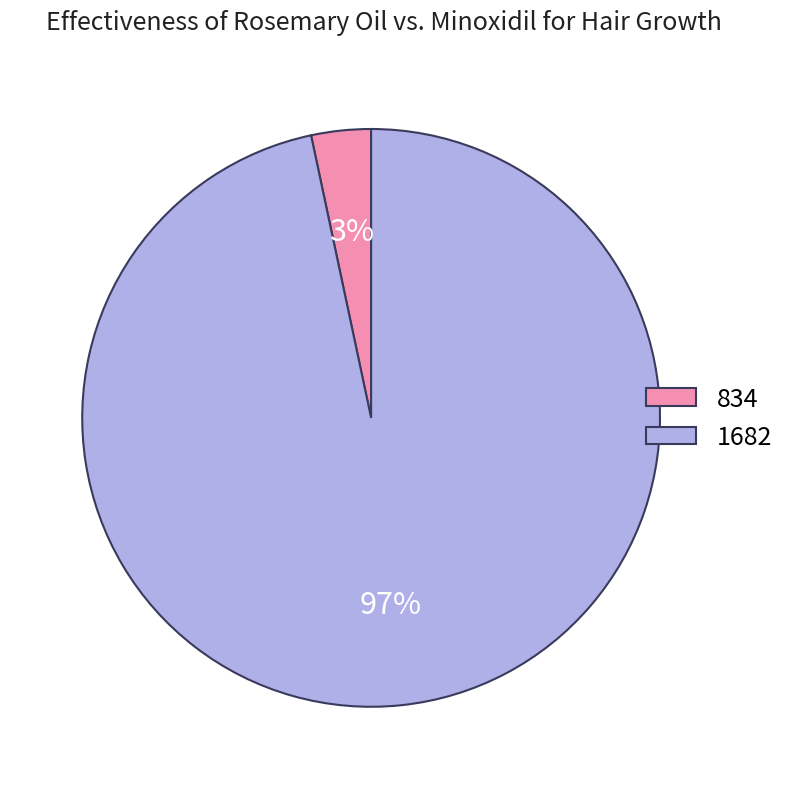

Does 834 account for over 50% of the chart?

No